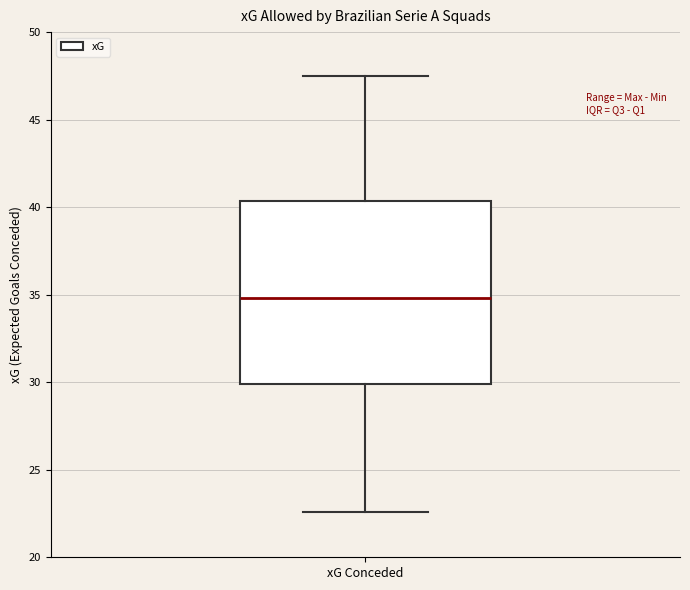

Read this box plot against the y-axis: the position of the median line, the range covered by the box, and the ends of both whiskers. The values are not printed on the chart, so give them approximately, as read against the axis.

median 35.0, box 30.0 to 40.5, whiskers 22.5 to 47.5